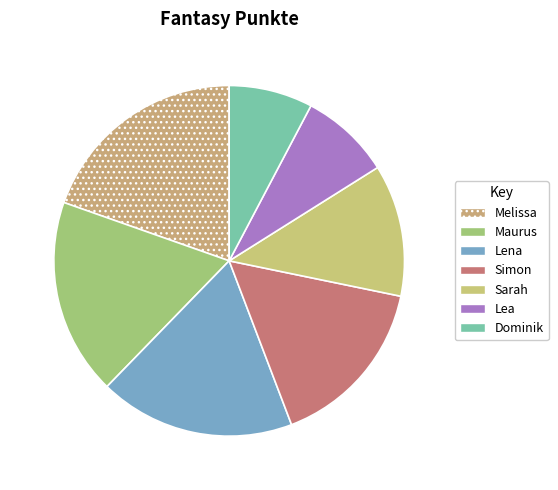

Rank the categories by value from highest to lowest.

Melissa, Maurus, Lena, Simon, Sarah, Lea, Dominik